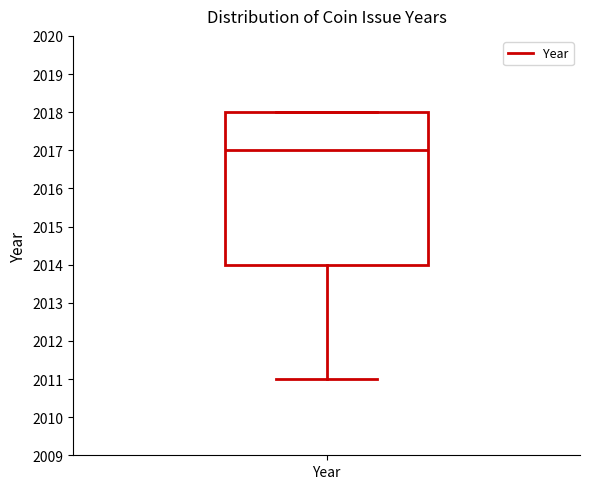

Where does the median line of the box for Year sit on the y-axis? The values are not printed on the chart, so give them approximately, as read against the axis.

2017